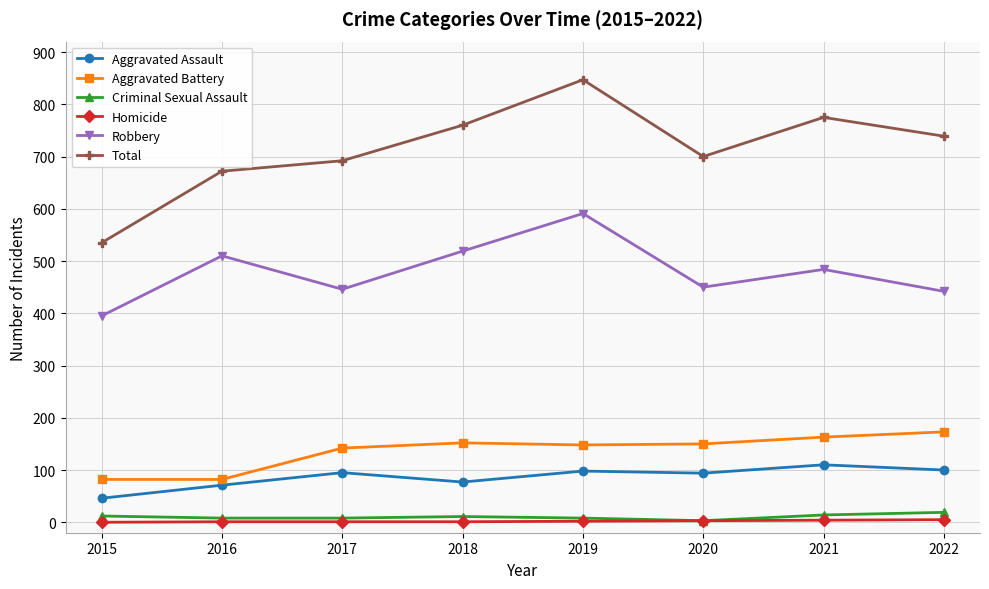

What is the value of the Aggravated Assault point at the 3rd from the left?

95